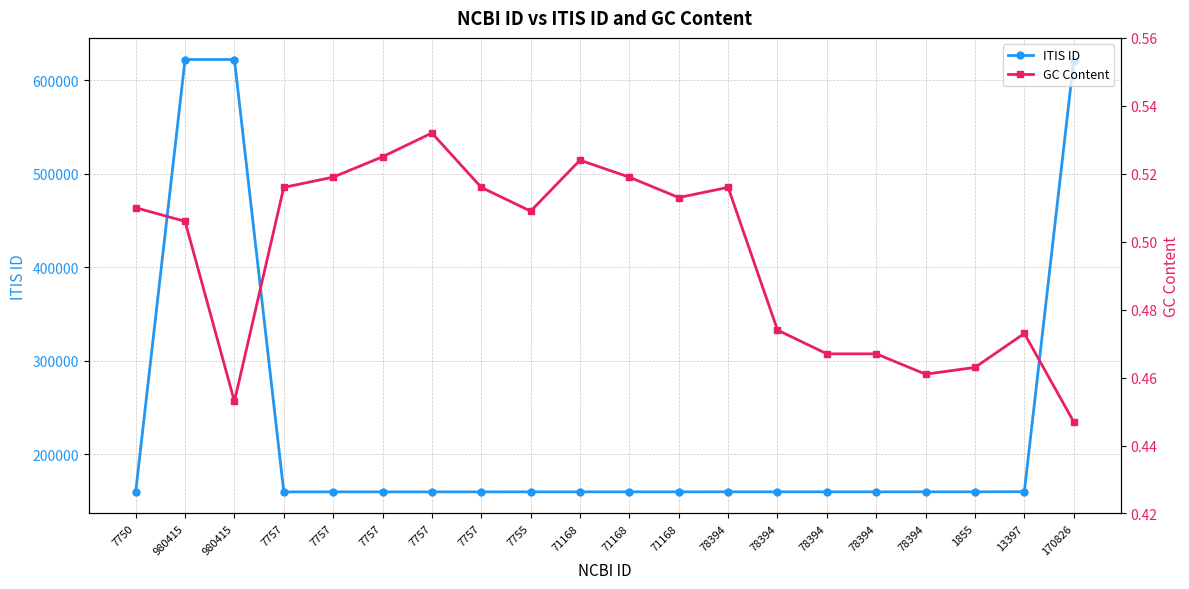

True or false: ITIS ID and GC Content intersect in this chart.

False